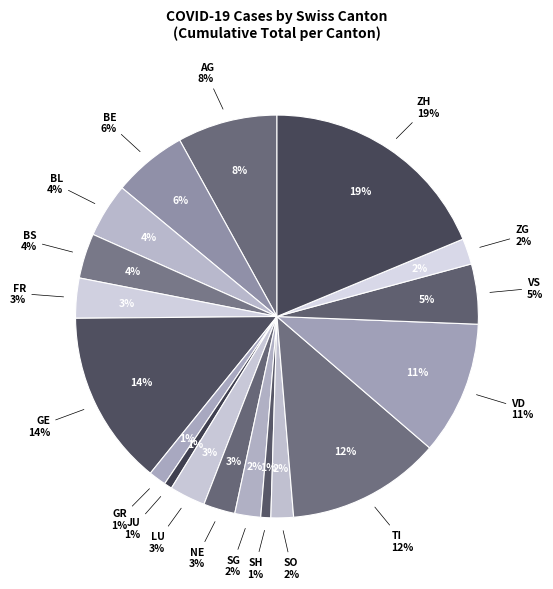

Is it true that 34 is 8% of the pie?

True